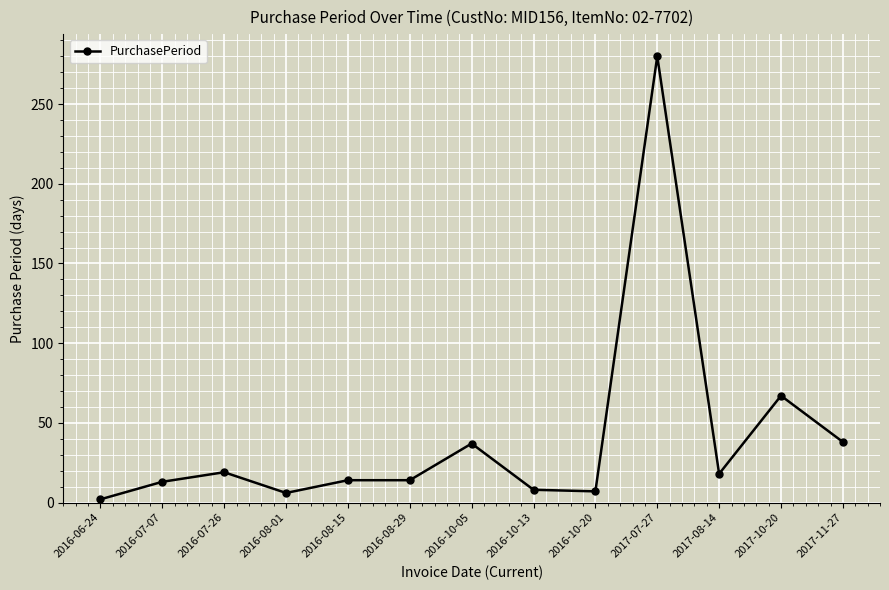

What is the difference between the maximum and minimum values?

278